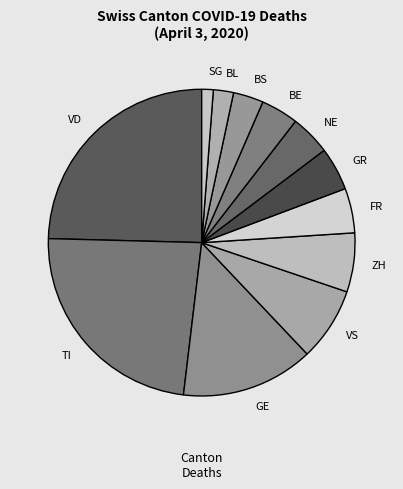

What is the ratio of the value at TI to the value at BS?

7.4